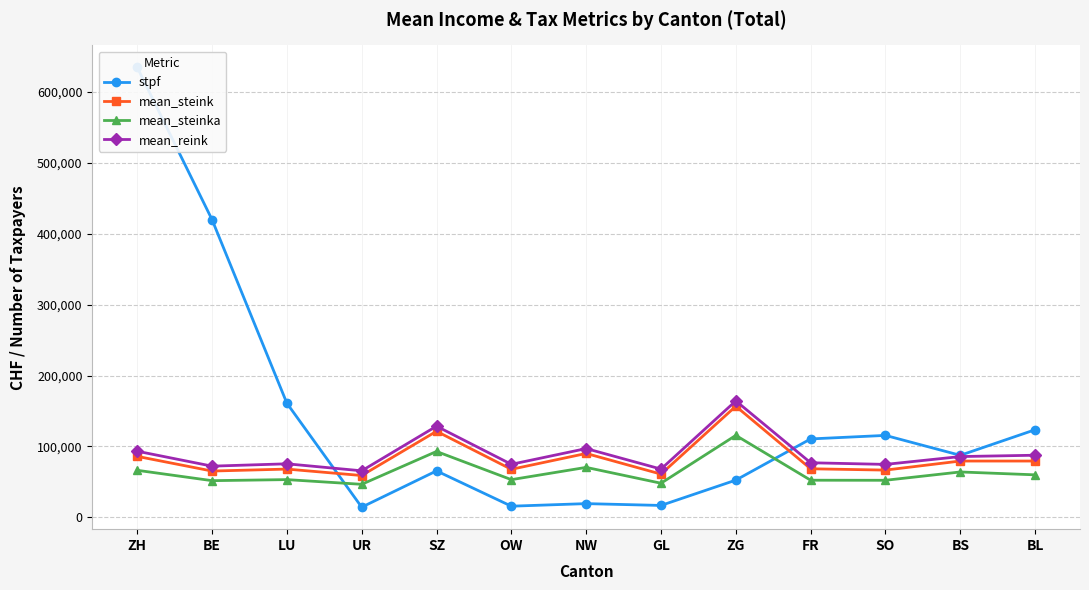

What is the difference between the second highest and second lowest values in the stpf series?

404243